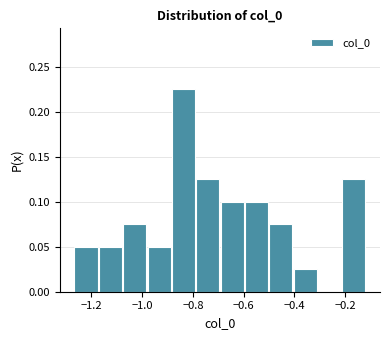

Reading left to right, transcribe this chart: for each bar, give the range it covers on the x-axis and its height. Neither the bar edges nor the heights are printed on the chart, so give them approximately, as read against the axes.

-1.26 to -1.18: 0.050
-1.18 to -1.08: 0.050
-1.08 to -0.98: 0.075
-0.98 to -0.88: 0.050
-0.88 to -0.78: 0.225
-0.78 to -0.70: 0.125
-0.70 to -0.60: 0.100
-0.60 to -0.50: 0.100
-0.50 to -0.40: 0.075
-0.40 to -0.30: 0.025
-0.30 to -0.22: 0
-0.22 to -0.12: 0.125